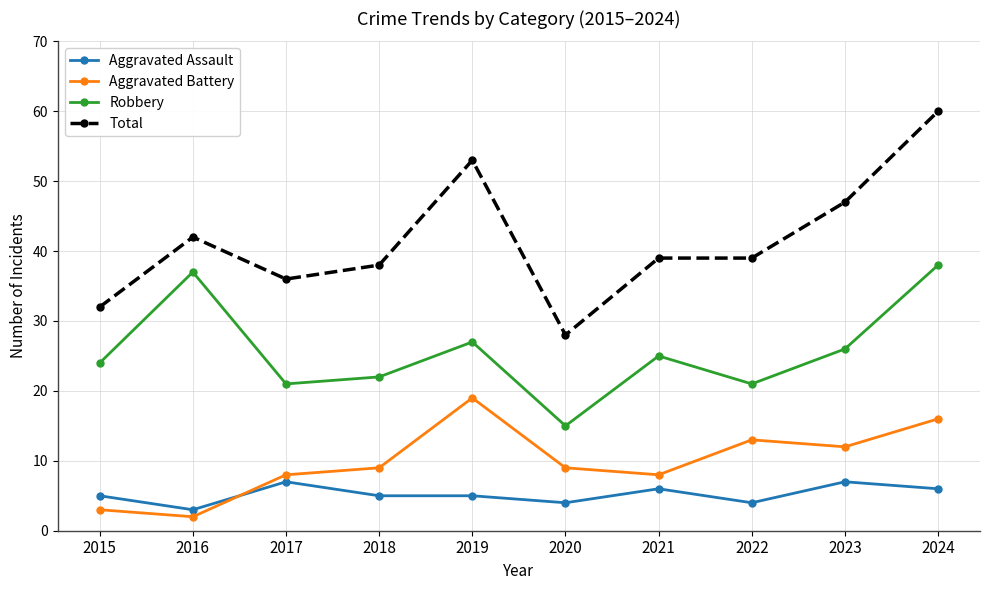

Rank the series by their maximum value, from lowest to highest.

Aggravated Assault, Aggravated Battery, Robbery, Total